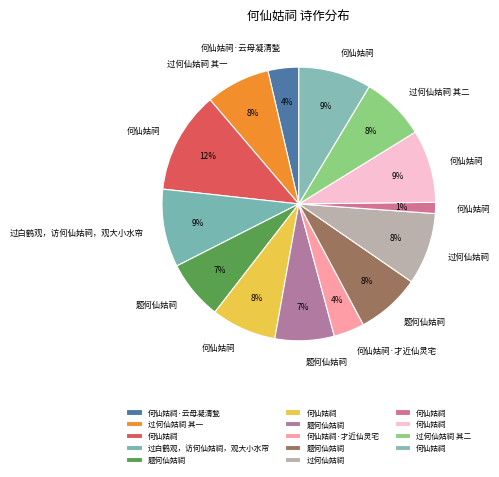

Count the number of slices in the pie.

14